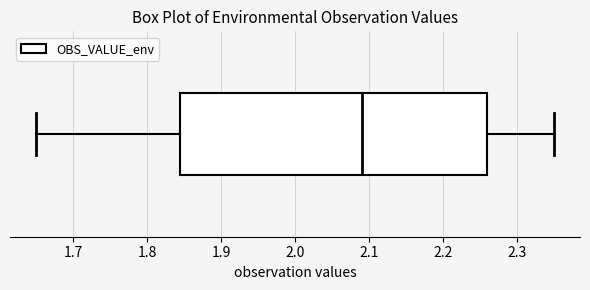

Read this box plot against the x-axis: the position of the median line, the range covered by the box, and the ends of both whiskers. The values are not printed on the chart, so give them approximately, as read against the axis.

median 2.09, box 1.85 to 2.26, whiskers 1.65 to 2.35